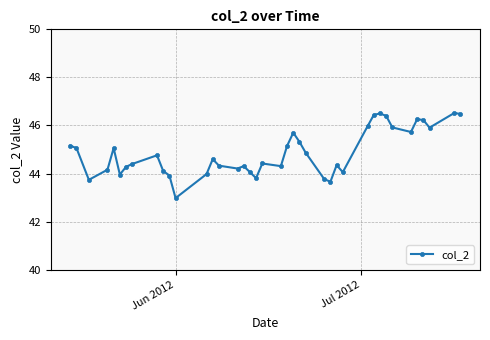

What is the greatest value displayed?

46.5